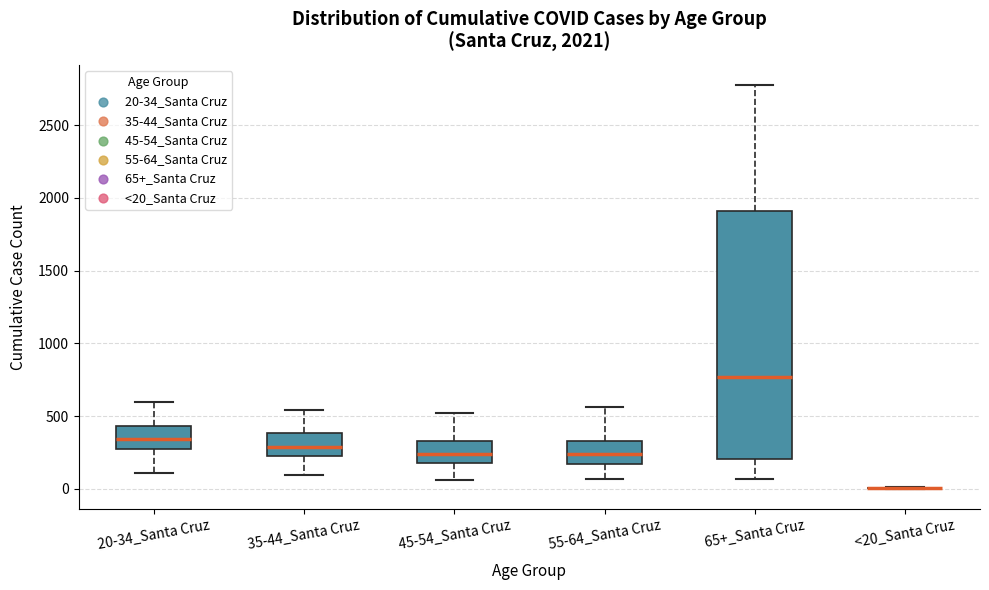

Reading left to right, read every box against the y-axis: the position of its median line, the range the box covers, and the ends of its whiskers. The values are not printed on the chart, so give them approximately, as read against the axis.

20-34_Santa Cruz: median 350, box 250 to 450, whiskers 100 to 600
35-44_Santa Cruz: median 300, box 200 to 400, whiskers 100 to 550
45-54_Santa Cruz: median 250, box 200 to 350, whiskers 50 to 500
55-64_Santa Cruz: median 250, box 150 to 350, whiskers 50 to 550
65+_Santa Cruz: median 750, box 200 to 1900, whiskers 50 to 2800
<20_Santa Cruz: box collapsed to a line at 0, whiskers 0 to 0